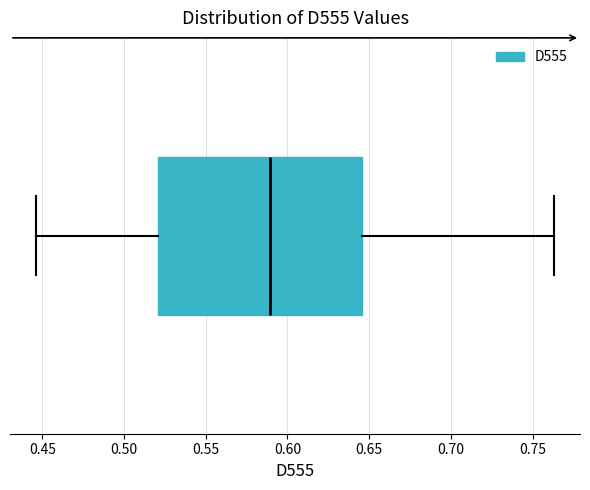

Where does the median line of the box sit on the x-axis? The values are not printed on the chart, so give them approximately, as read against the axis.

0.590